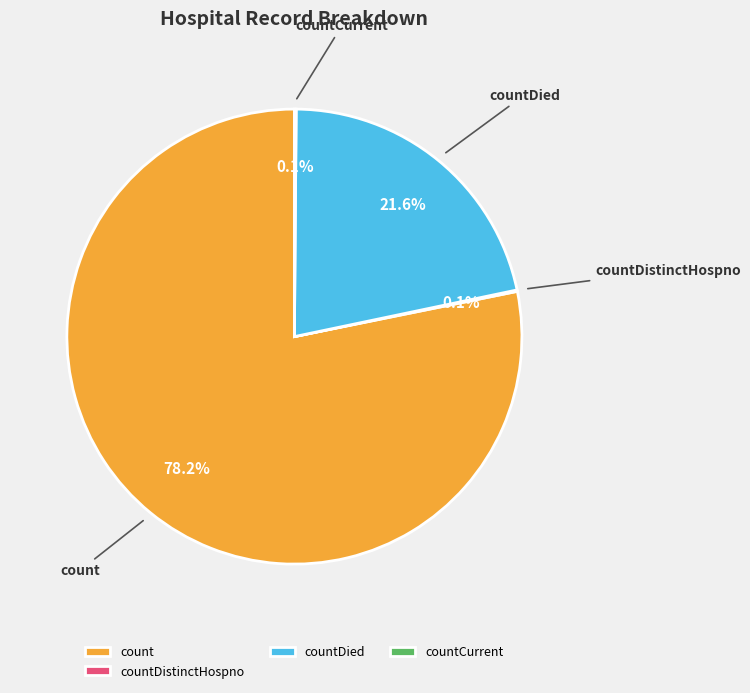

Is count the majority of the pie?

Yes